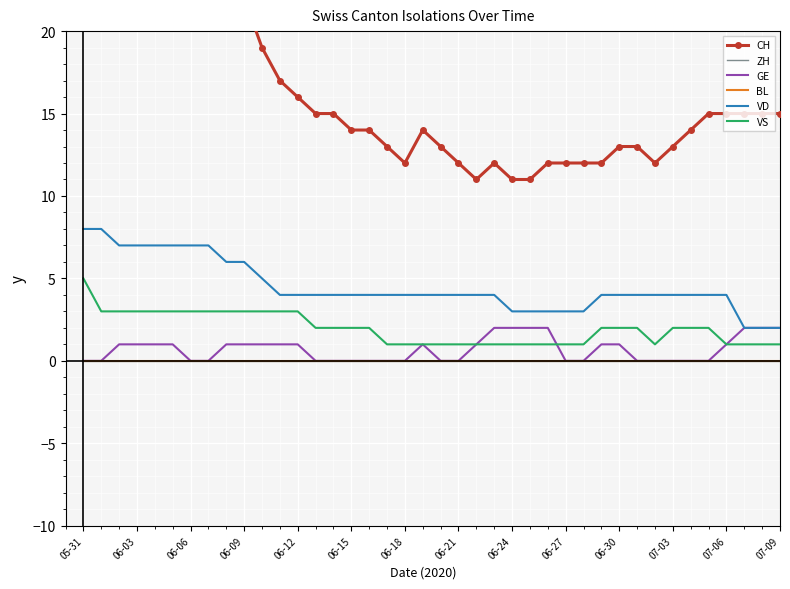

What are all the series names shown in the legend?

CH, ZH, GE, BL, VD, VS